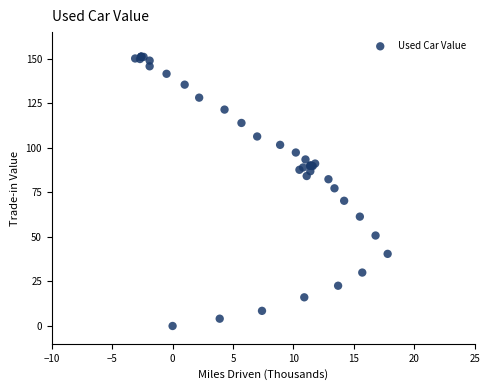

What Y value in the scatter plot is closest to 75?

77.3